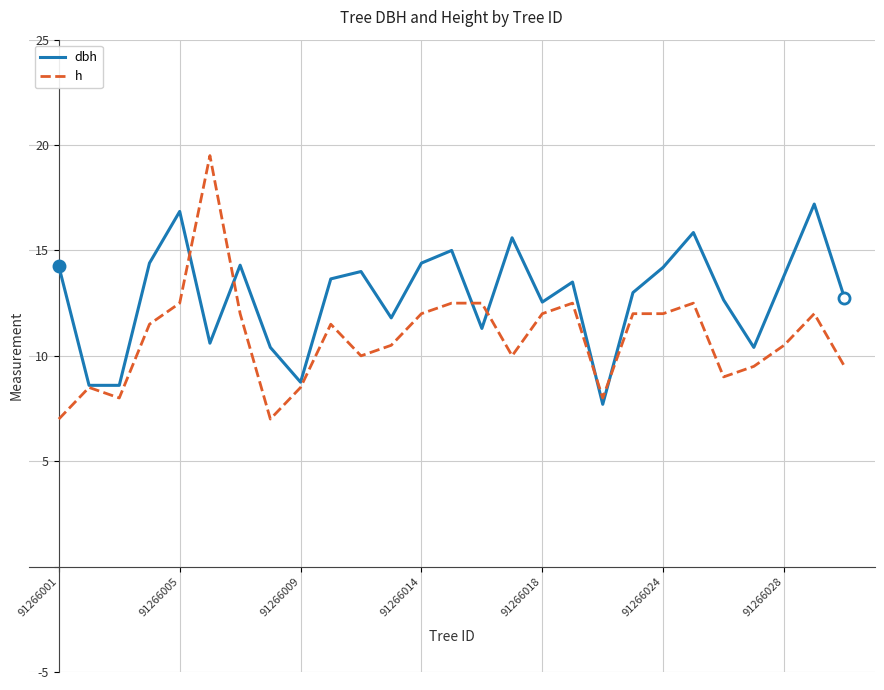

What is the highest value of the h series?

19.5